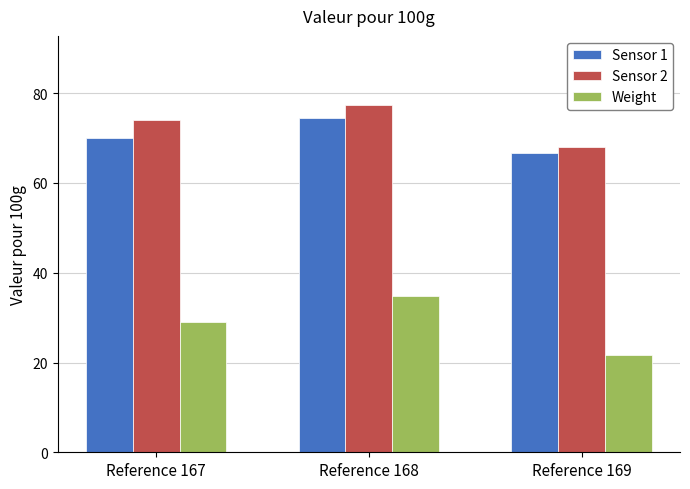

The Weight series shows 21.7 at Reference 169. True or false?

True